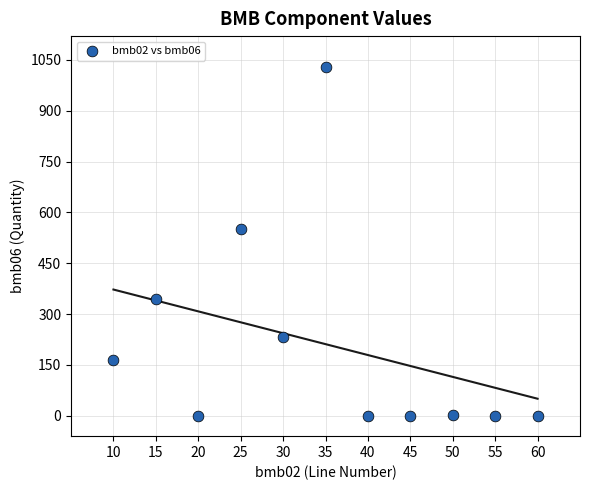

What Y value in the scatter plot is closest to 514?

552.0